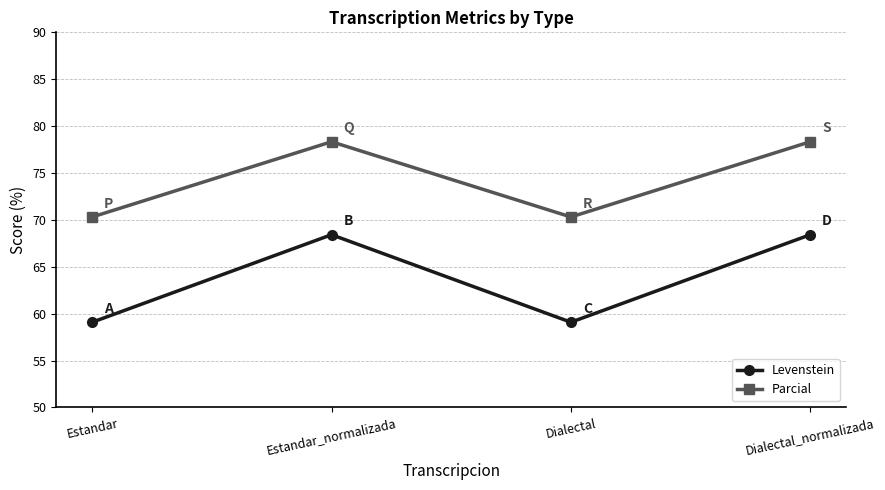

What is the spread (max minus min) of values at Estandar?

11.2